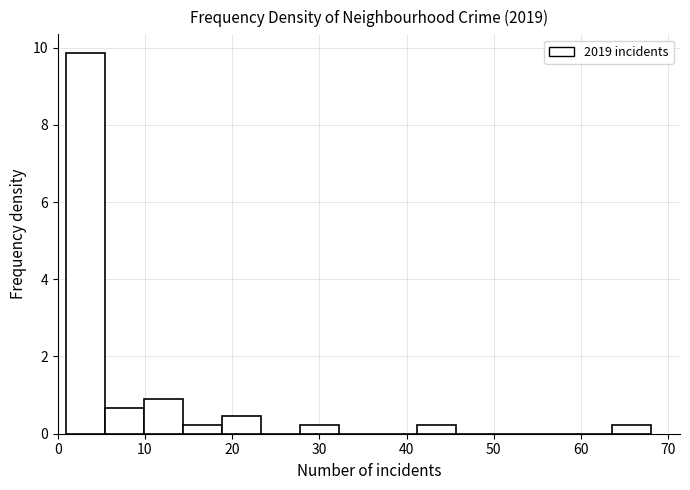

Over which range of the x-axis is the bar tallest?

1 to 5